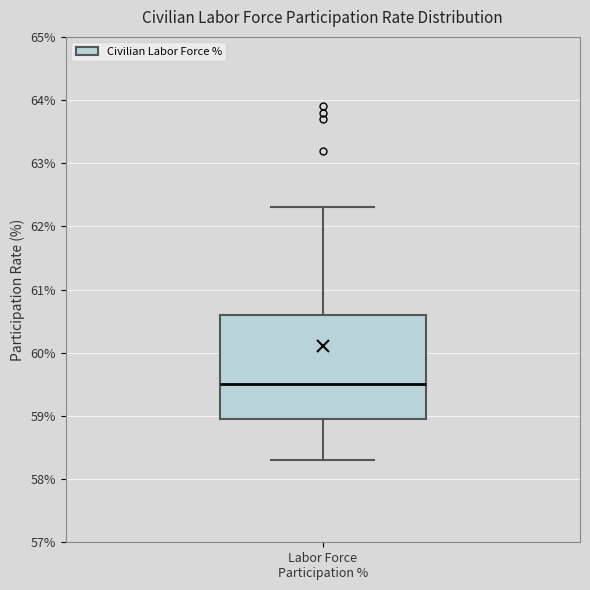

Where does the lower whisker of the box for Labor Force Participation % end on the y-axis? The values are not printed on the chart, so give them approximately, as read against the axis.

58.3